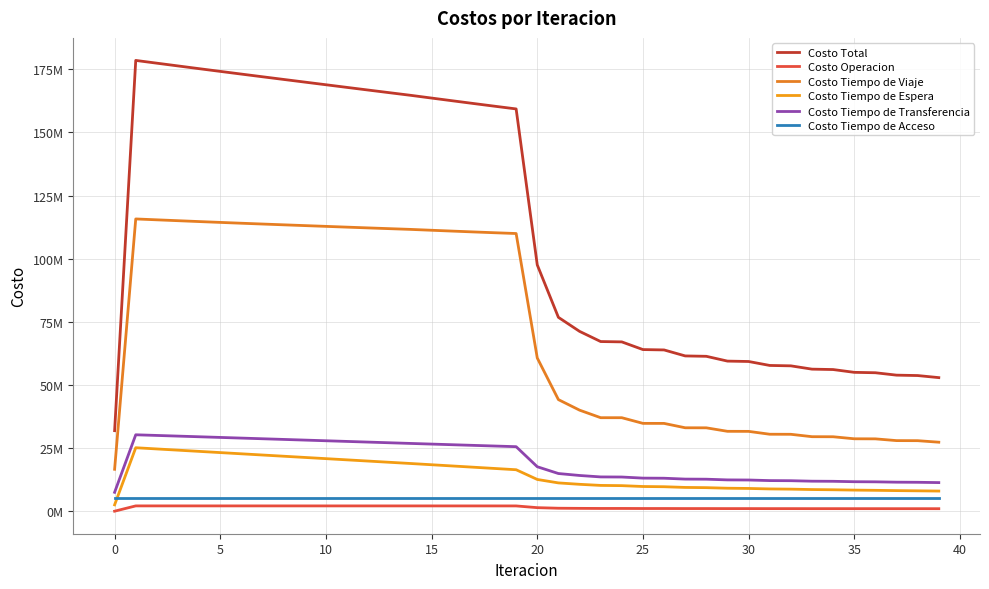

What is the label of the 23rd point from the right?

17